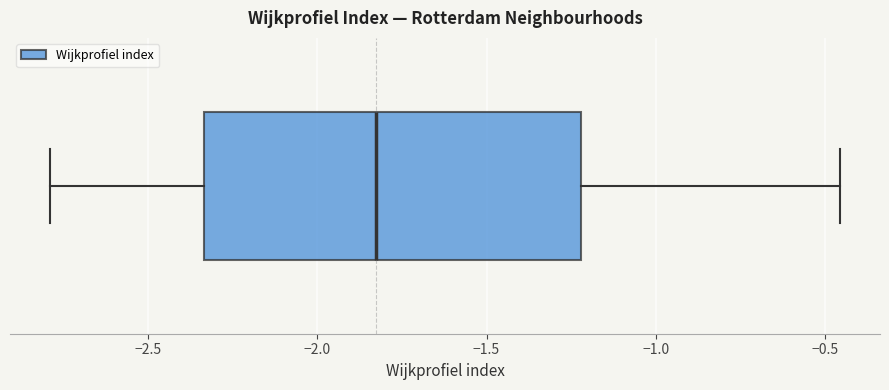

Read this box plot against the x-axis: the position of the median line, the range covered by the box, and the ends of both whiskers. The values are not printed on the chart, so give them approximately, as read against the axis.

median -1.85, box -2.35 to -1.20, whiskers -2.80 to -0.45